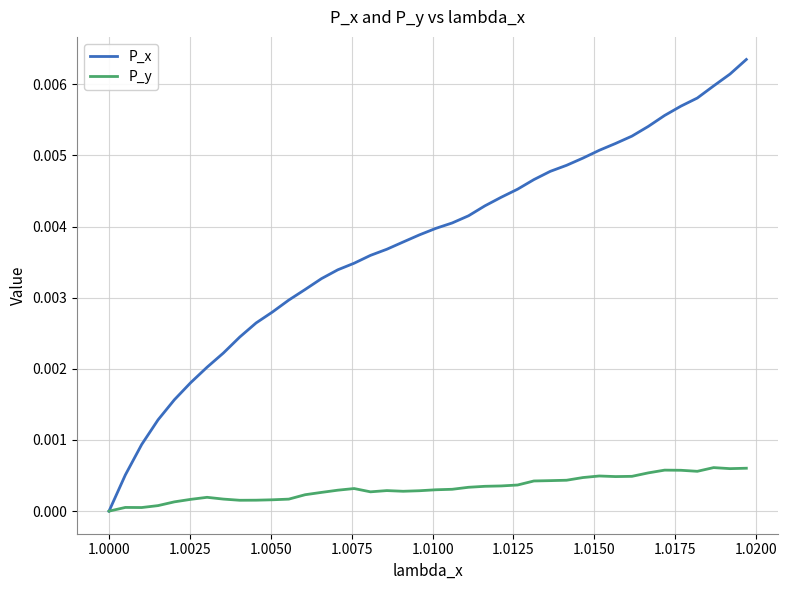

Which series has the largest total across all categories?

P_x